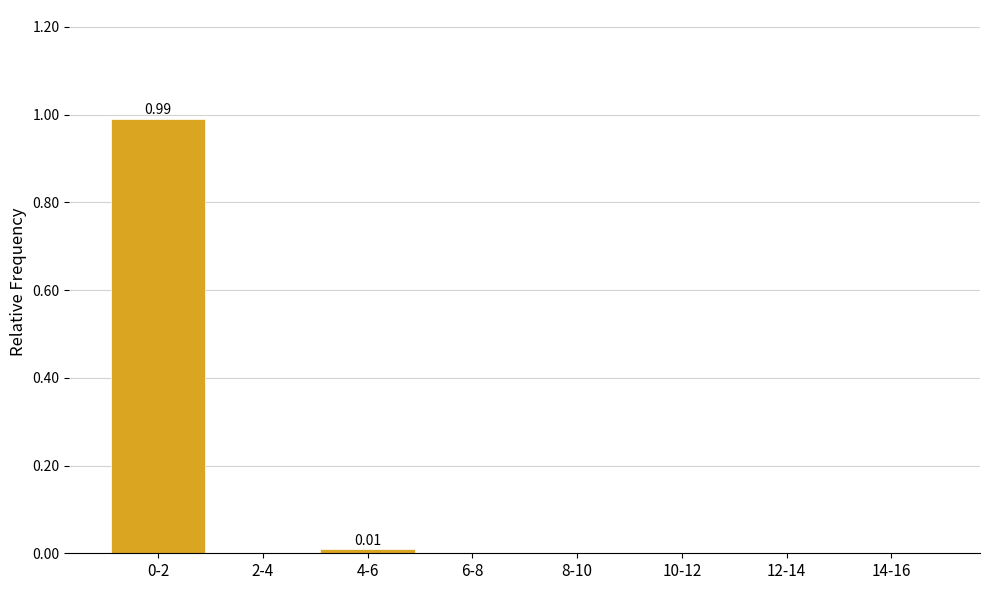

What is the sum of all values?

1.0